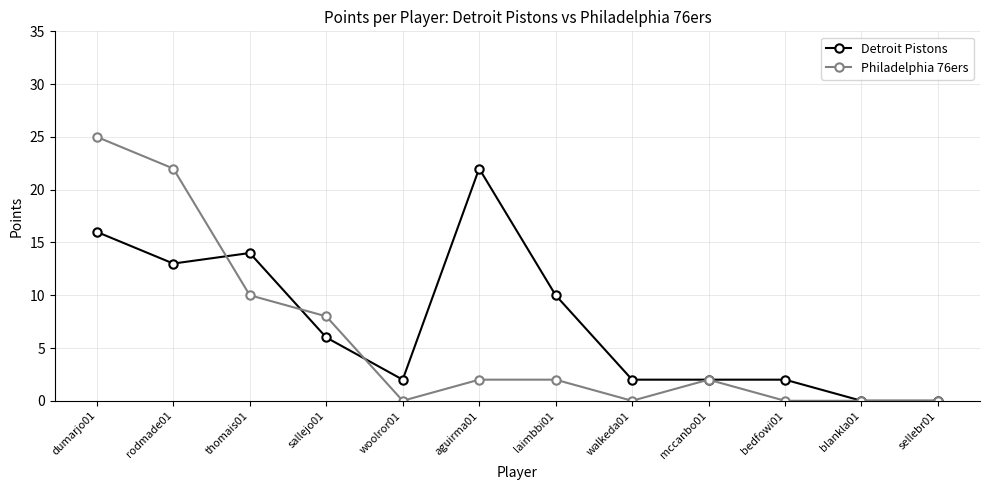

What is the difference between the maximum and minimum values in the Detroit Pistons series?

22